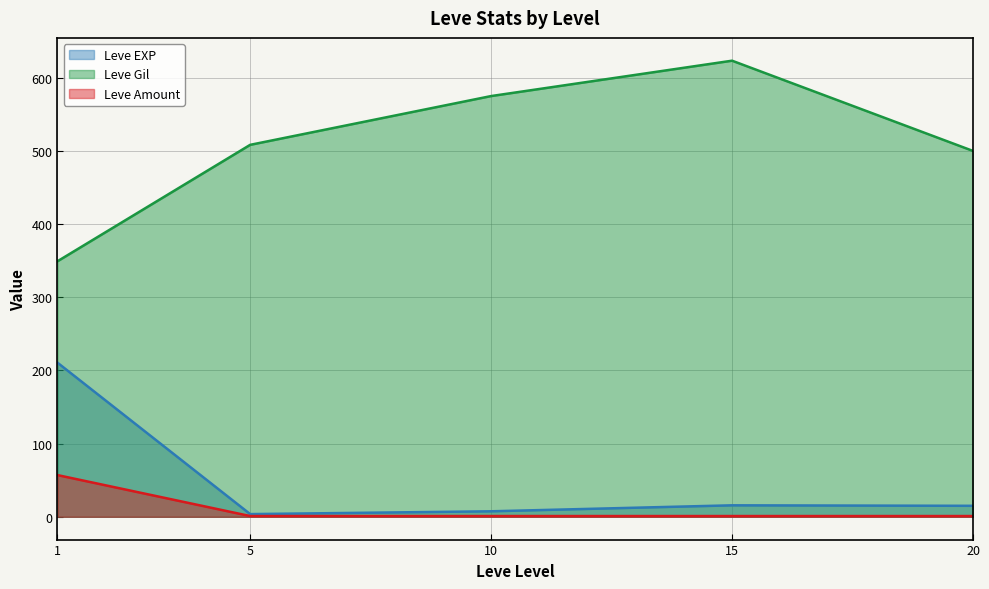

How many lines are shown in the chart?

3